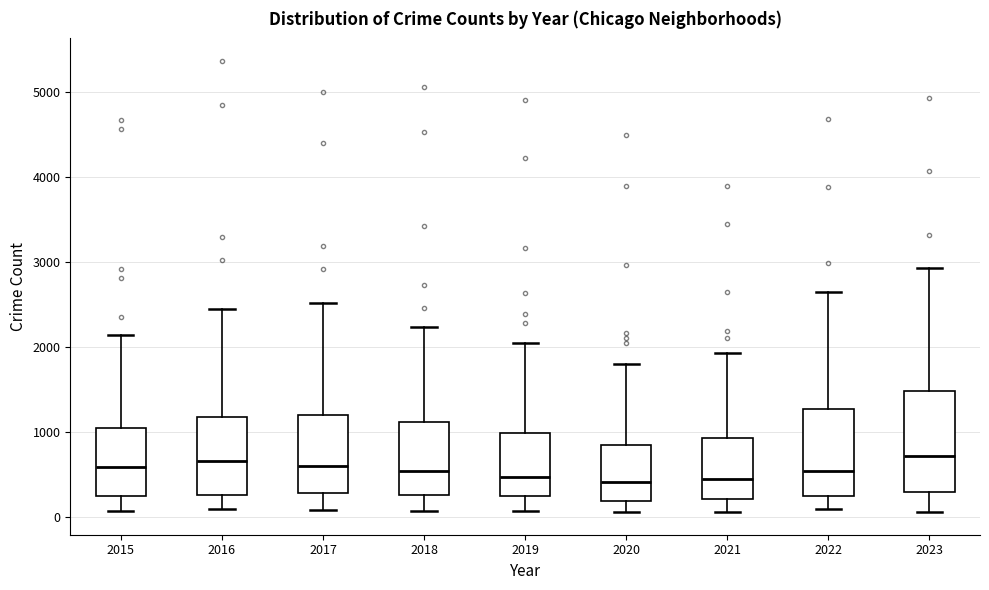

Reading left to right, read every box against the y-axis: the position of its median line, the range the box covers, and the ends of its whiskers. The values are not printed on the chart, so give them approximately, as read against the axis.

2015: median 600, box 300 to 1100, whiskers 100 to 2100
2016: median 700, box 300 to 1200, whiskers 100 to 2400
2017: median 600, box 300 to 1200, whiskers 100 to 2500
2018: median 500, box 300 to 1100, whiskers 100 to 2200
2019: median 500, box 300 to 1000, whiskers 100 to 2000
2020: median 400, box 200 to 900, whiskers 100 to 1800
2021: median 400, box 200 to 900, whiskers 100 to 1900
2022: median 500, box 300 to 1300, whiskers 100 to 2600
2023: median 700, box 300 to 1500, whiskers 100 to 2900